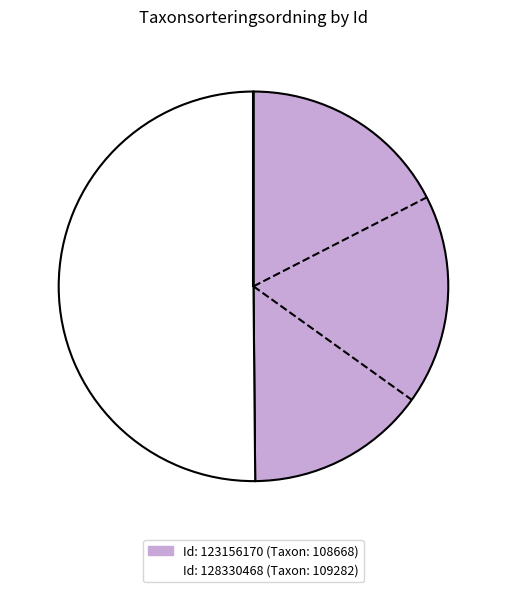

How many slices are in this pie chart?

2